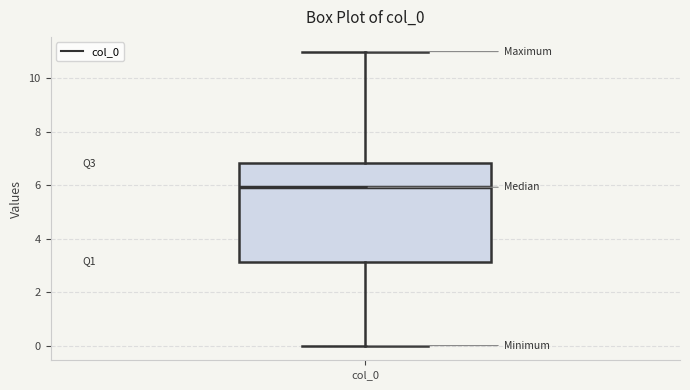

Where does the lower whisker of the box for col_0 end on the y-axis? The values are not printed on the chart, so give them approximately, as read against the axis.

0.0